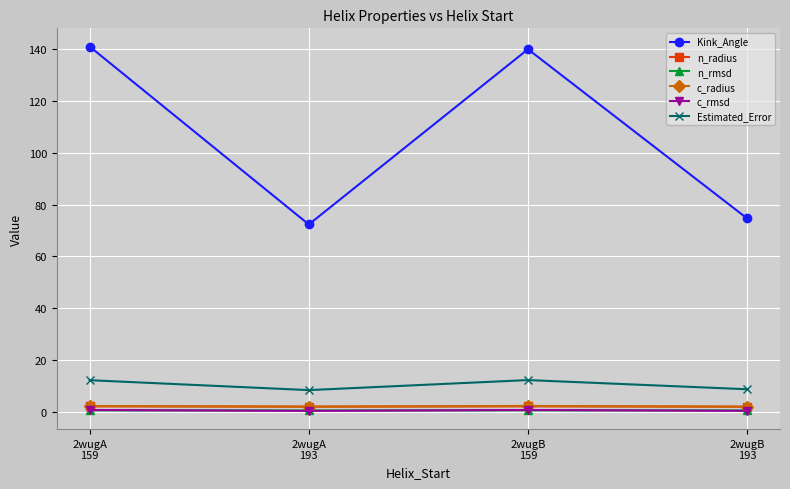

Between 2wugB
159 and 2wugB
193, which series saw the biggest shift?

Kink_Angle